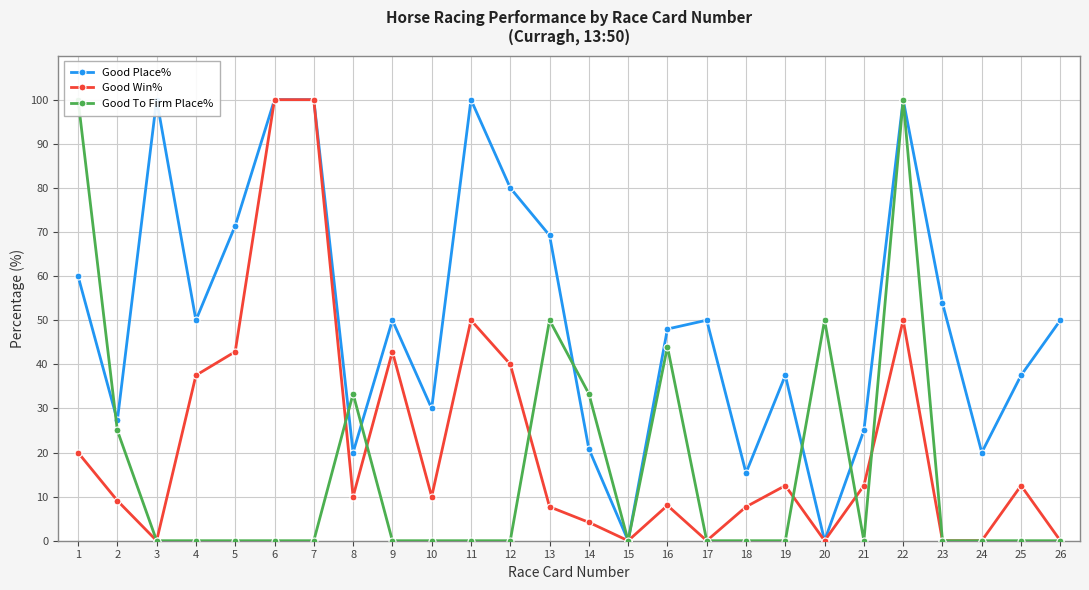

Rank the series by their average value, from highest to lowest.

Good Place%, Good Win%, Good To Firm Place%